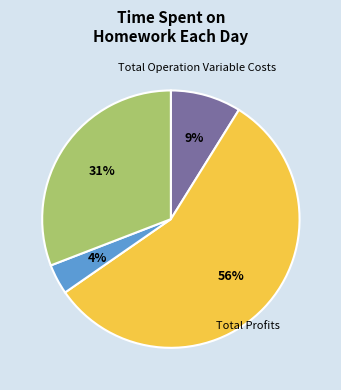

How many slices are in this pie chart?

4